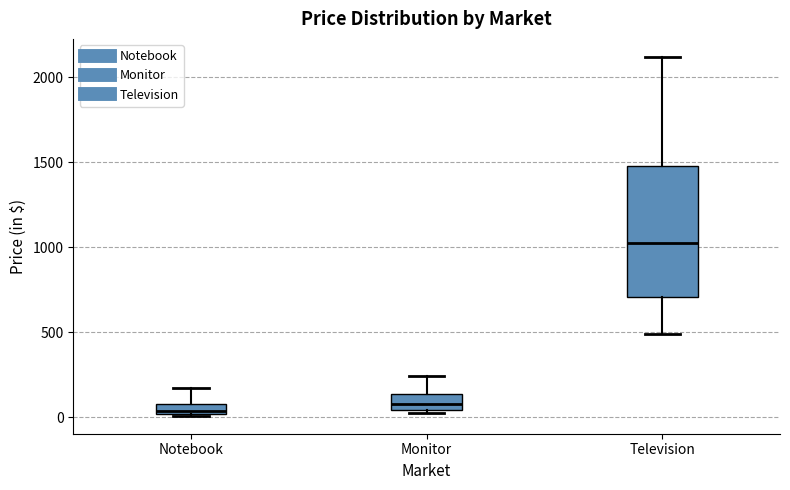

Where does the upper whisker of the box for Notebook end on the y-axis? The values are not printed on the chart, so give them approximately, as read against the axis.

150